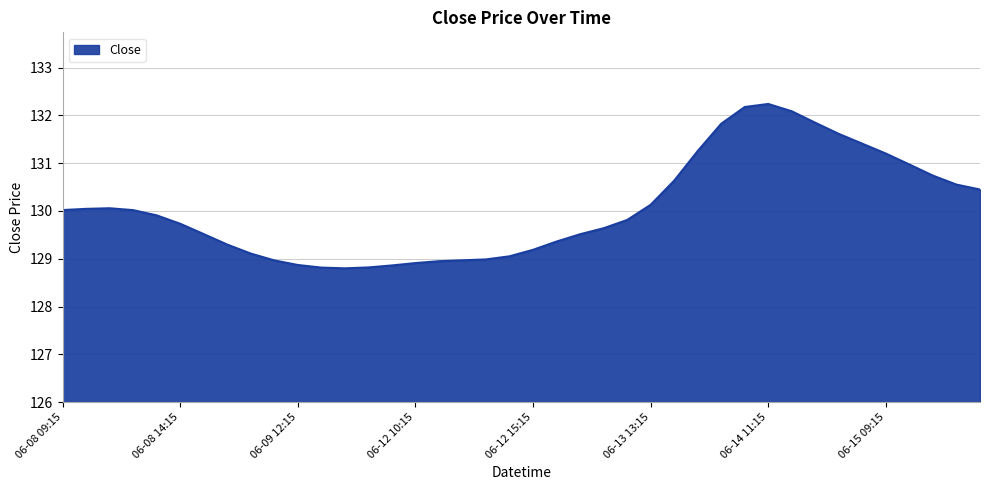

What is the maximum value shown in the chart?

132.2